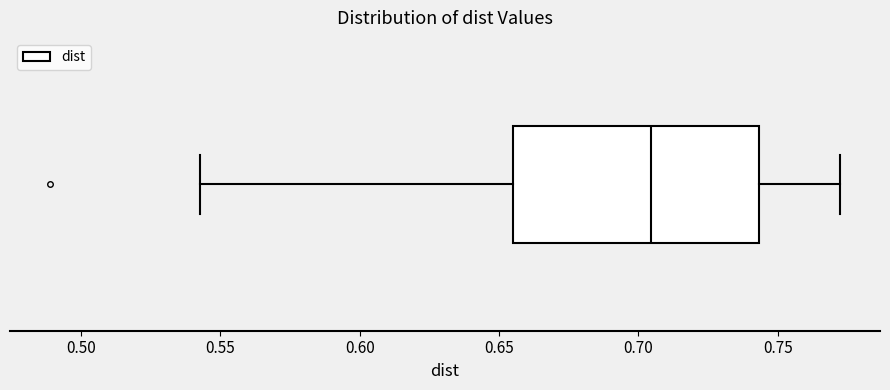

Where is the left edge of the box on the x-axis? The values are not printed on the chart, so give them approximately, as read against the axis.

0.655